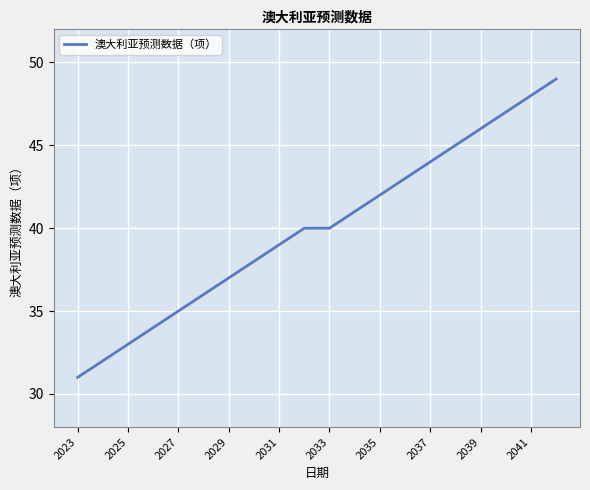

What is the smallest value displayed?

31